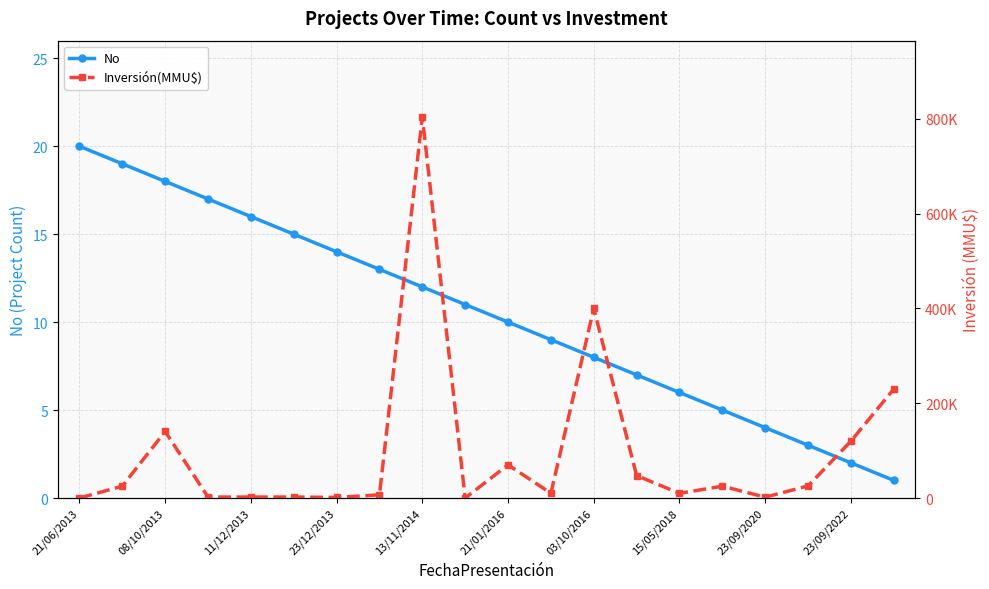

Is the value of No at 11 greater than the value of Inversión(MMU$) at 11?

No